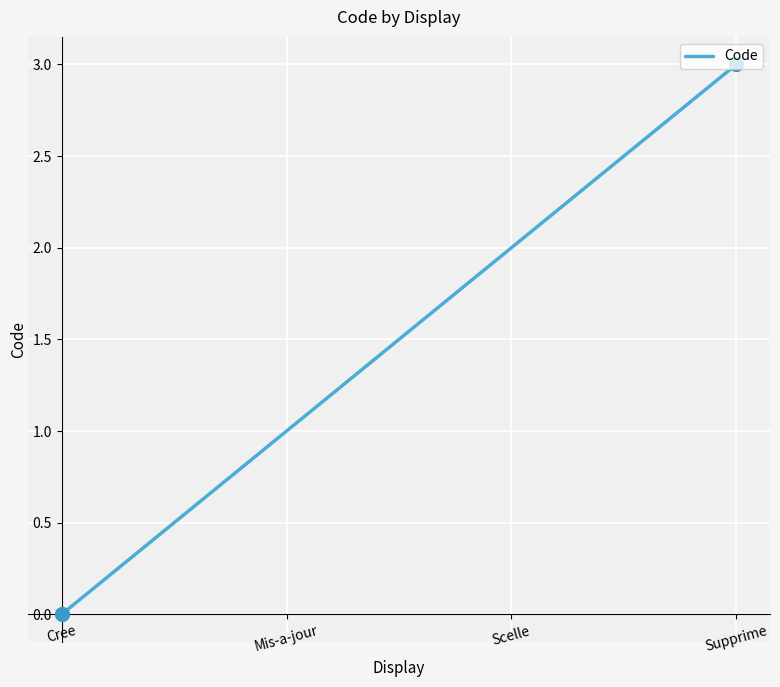

Where is the data nearest to the value 1?

Mis-a-jour